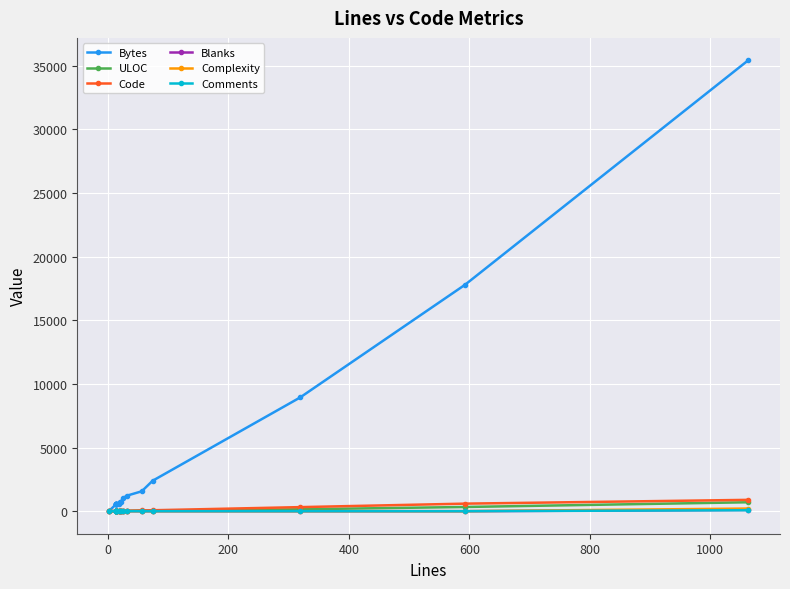

Count the number of categories in the chart.

19